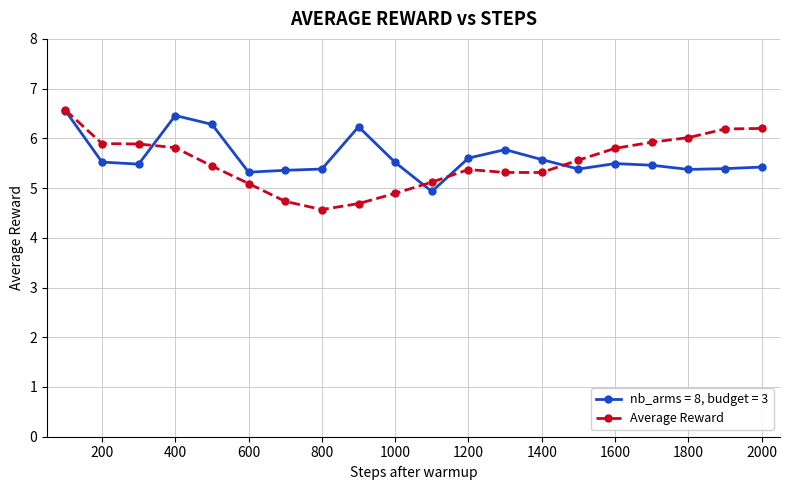

What is the smallest value displayed?

4.6